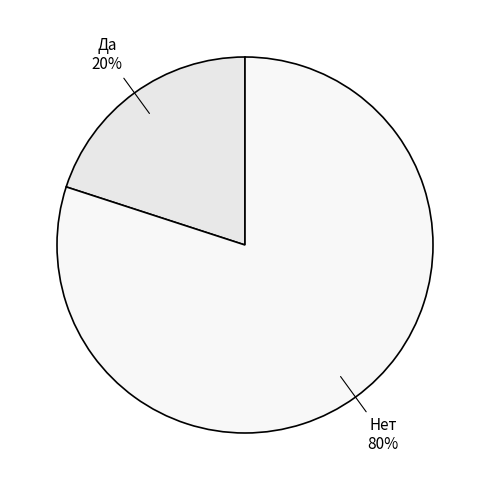

Is there a majority slice in this chart?

Yes